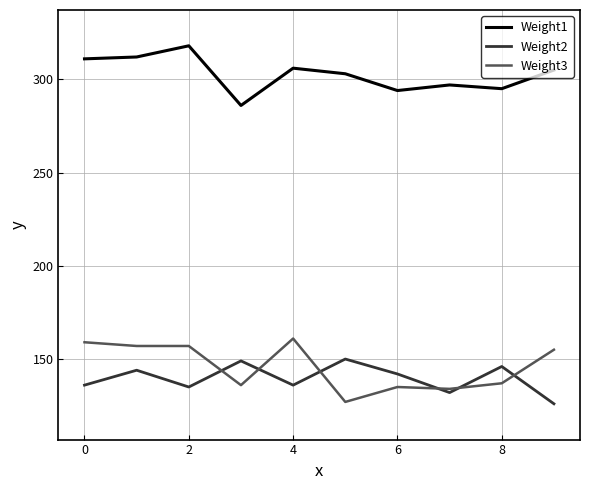

True or false: Weight1 and Weight3 intersect in this chart.

False